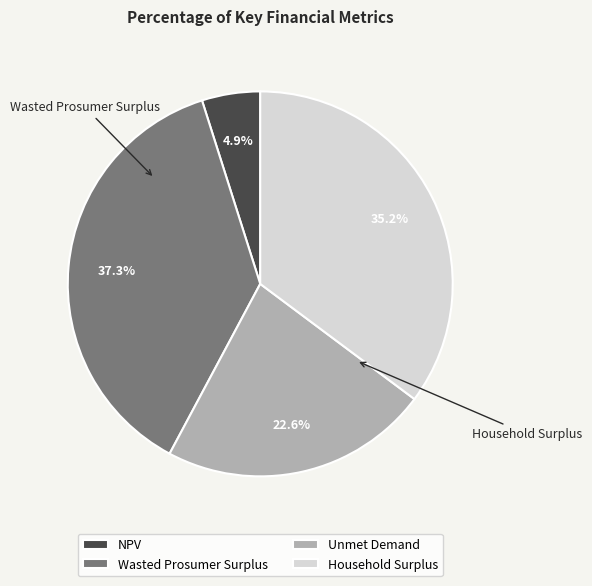

What is the largest slice in the pie chart?

Wasted Prosumer Surplus